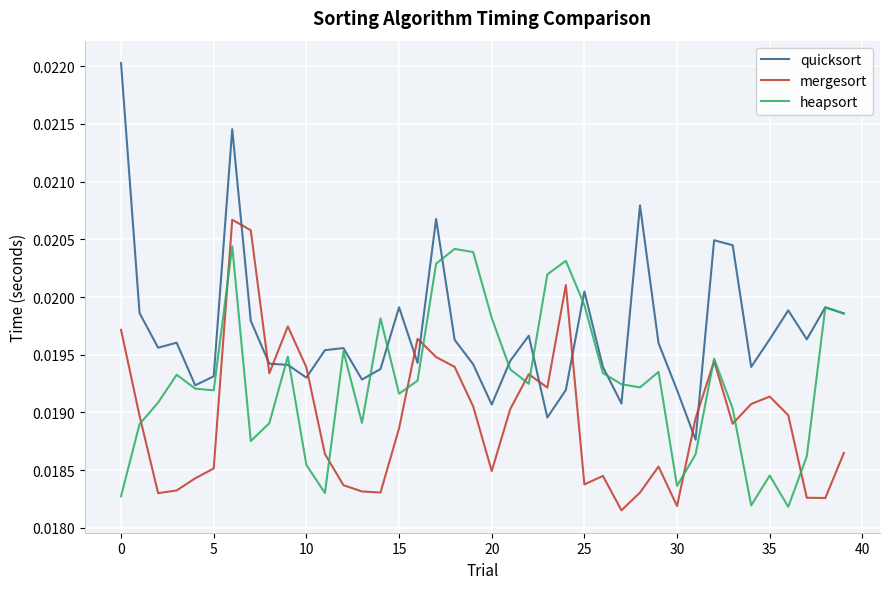

Which series has the widest spread of values?

quicksort